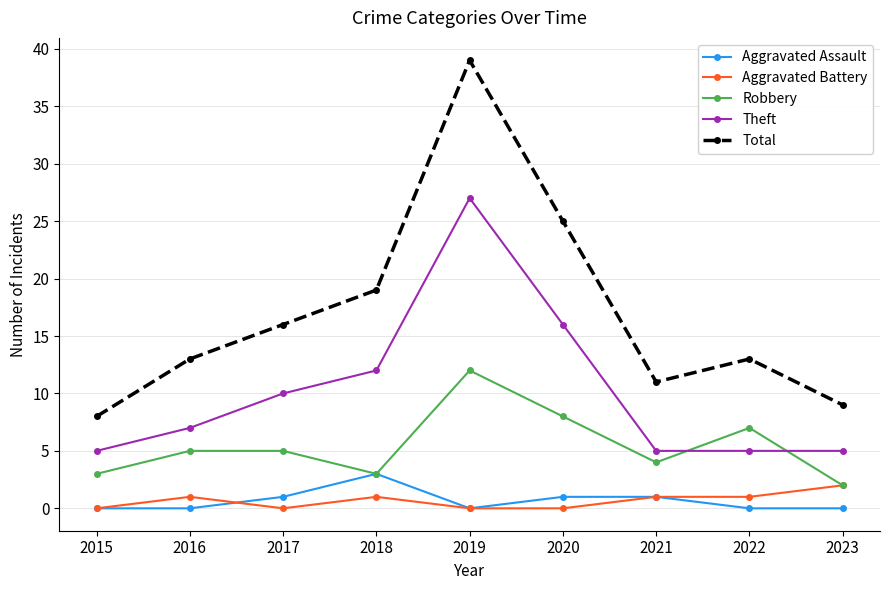

Does the chart have visible grid lines?

Yes